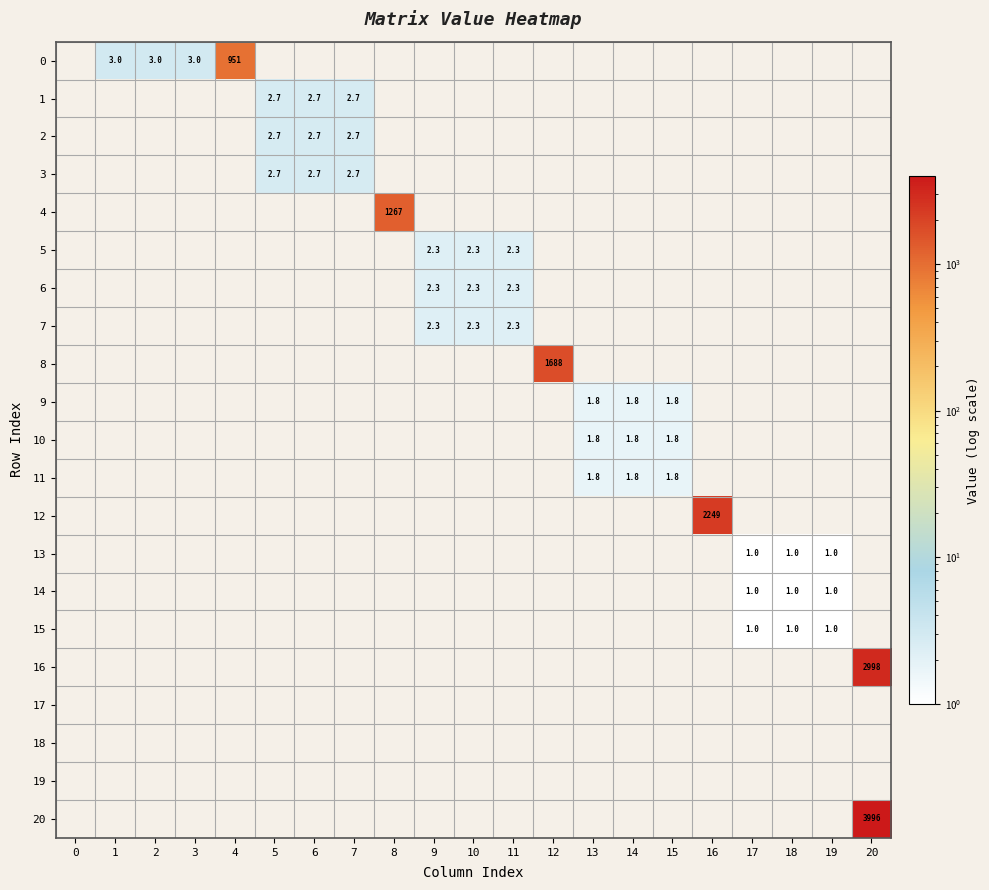

True or false: 14 has a value of 1.0 at 17.

True